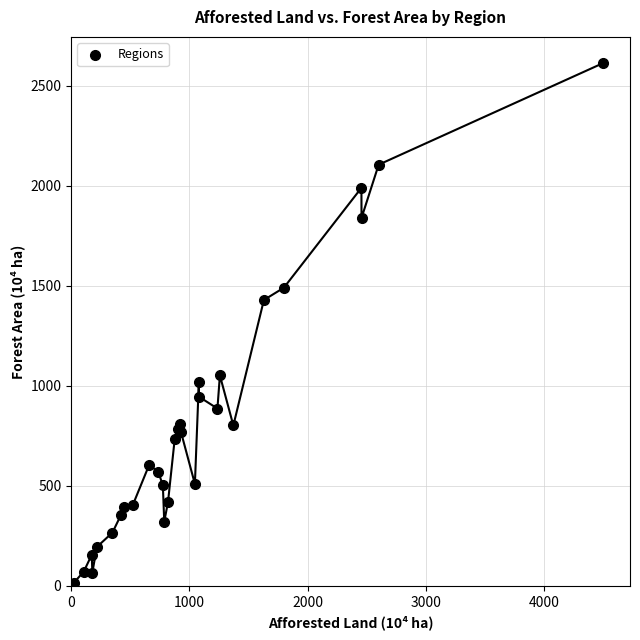

What Y value in the scatter plot is closest to 1311?

1429.7